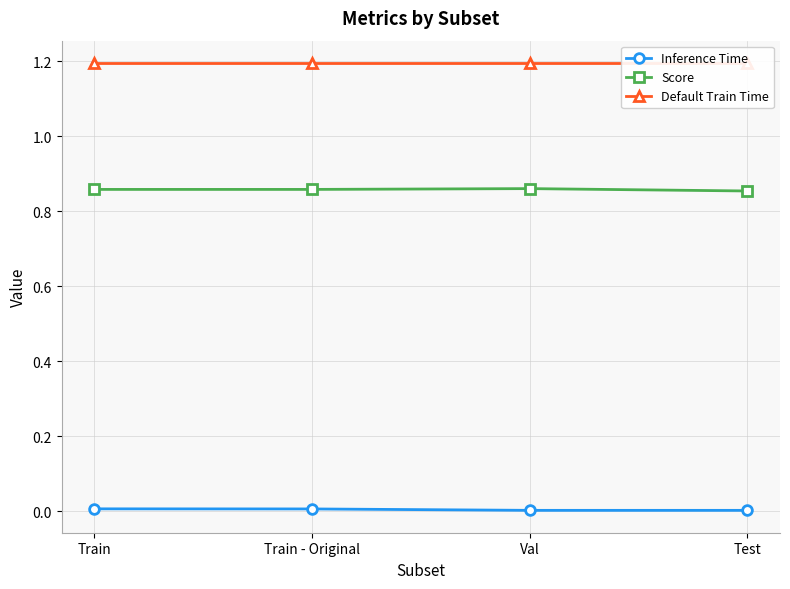

The value of Default Train Time at Test is 1.8. True or false?

False